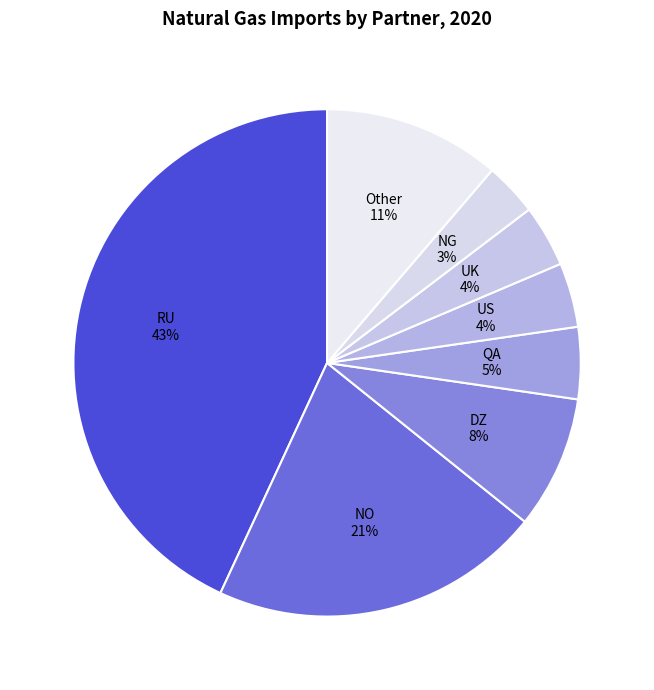

Which category has the biggest portion of the pie?

RU